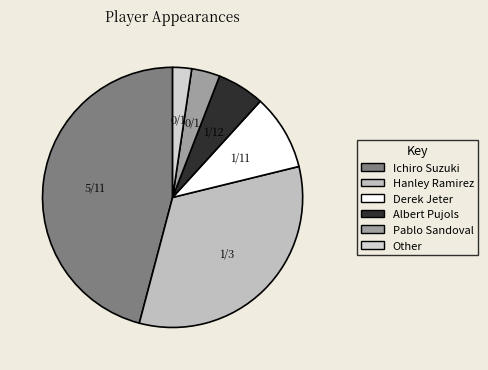

What is the largest slice in the pie chart?

Ichiro Suzuki